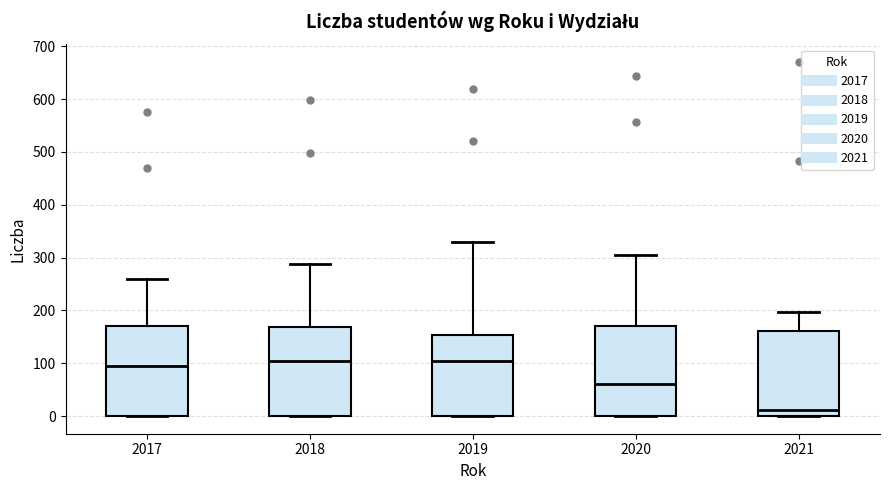

Reading left to right, transcribe this box plot: for each box, give where its median line is, the range the box spans, and where its two whiskers end, as read against the y-axis. The values are not printed on the chart, so give them approximately, as read against the axis.

2017: median 100, box 0 to 170, whiskers 0 to 260
2018: median 100, box 0 to 170, whiskers 0 to 290
2019: median 100, box 0 to 150, whiskers 0 to 330
2020: median 60, box 0 to 170, whiskers 0 to 300
2021: median 10, box 0 to 160, whiskers 0 to 200